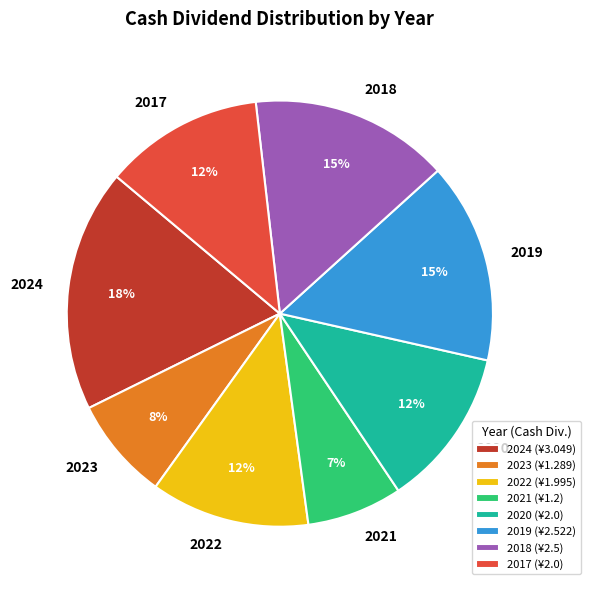

Is there a majority slice in this chart?

No